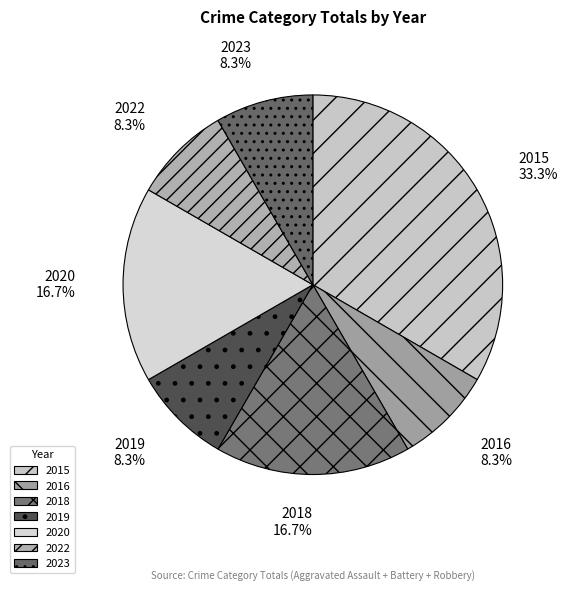

Is 2015 the majority of the pie?

No